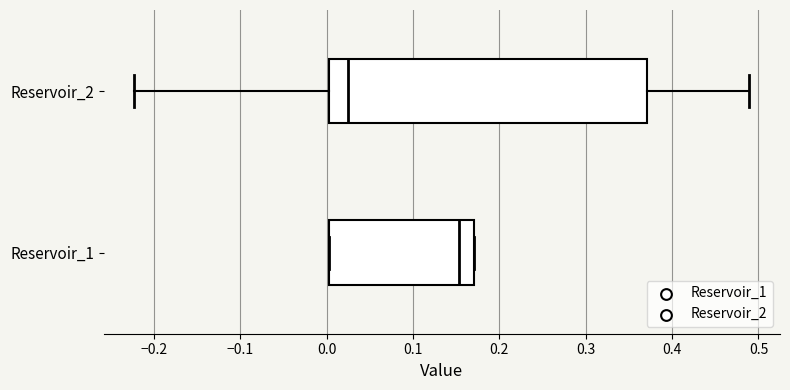

Which box's median line is the furthest to the right?

Reservoir_1